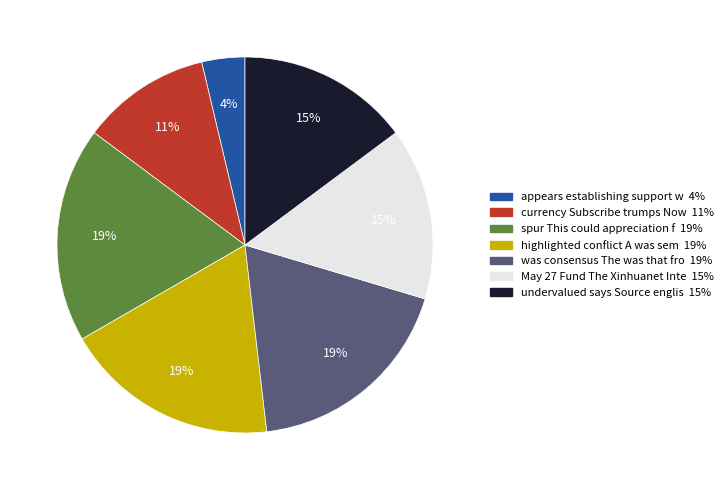

How many segments does this pie chart have?

7